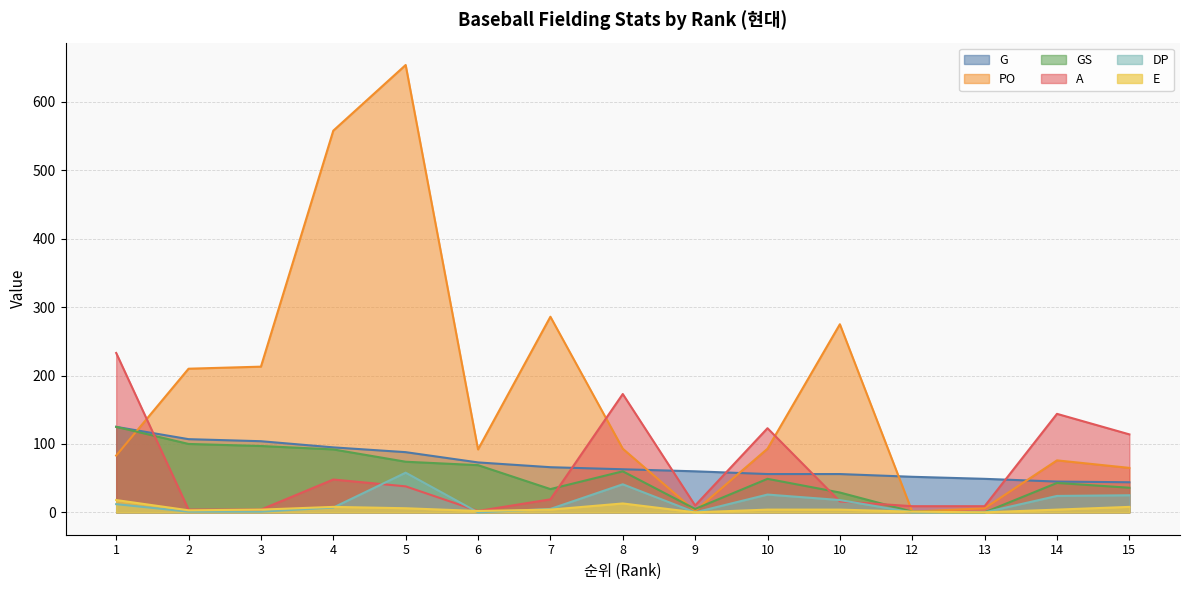

At how many categories does at least one series exceed 317?

2